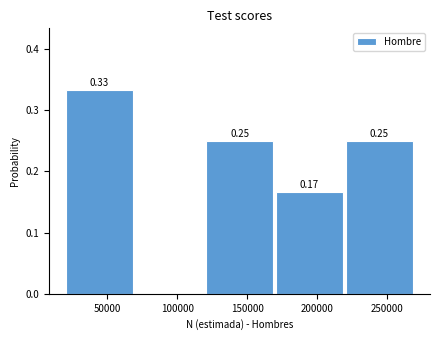

Over which range of the x-axis is the bar tallest?

20000 to 70000